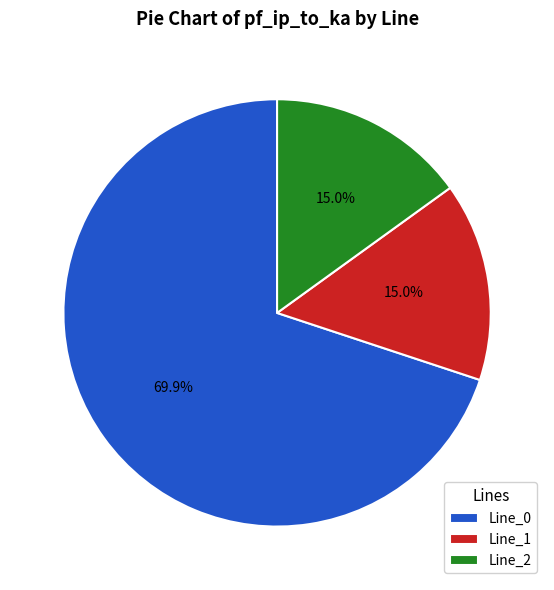

To the nearest percent, what portion does Line_2 represent?

15%